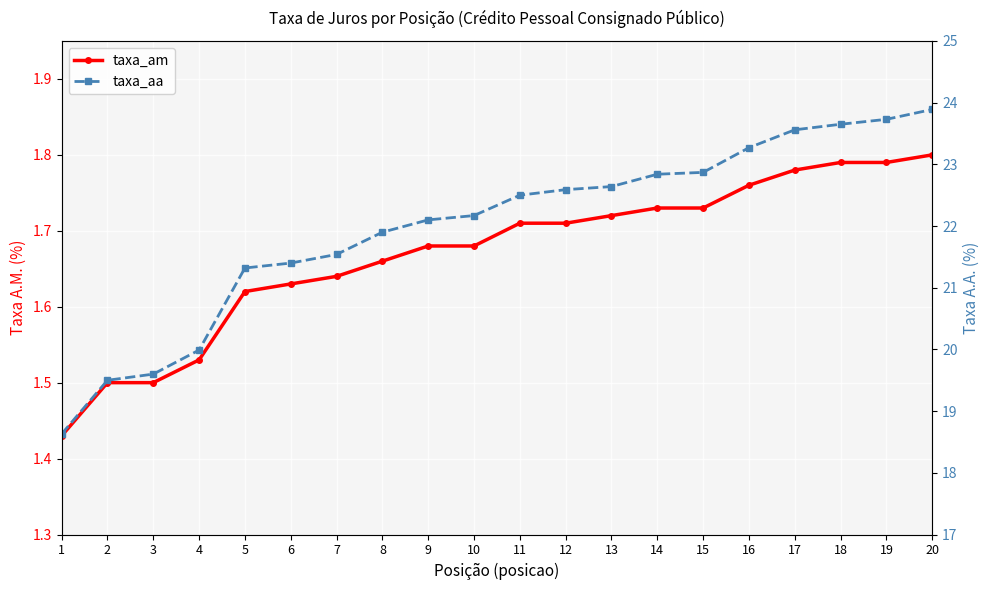

True or false: taxa_aa has more than 1 interior local peaks.

False